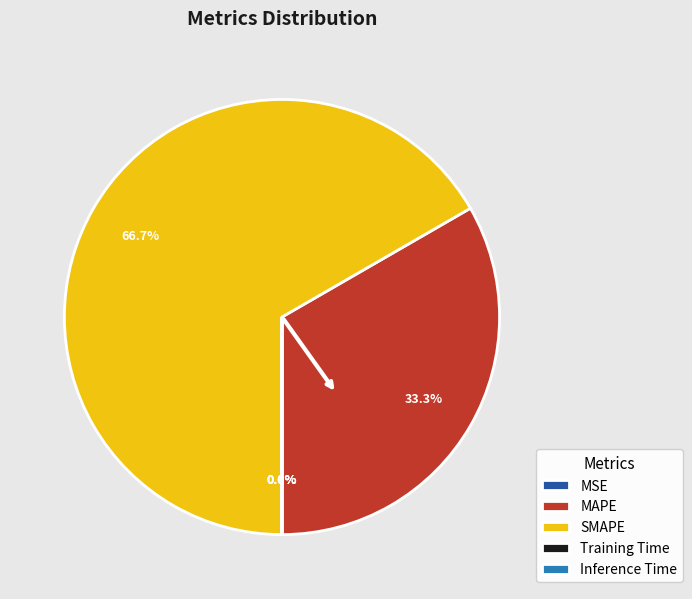

The SMAPE slice represents 67% of the pie. True or false?

True